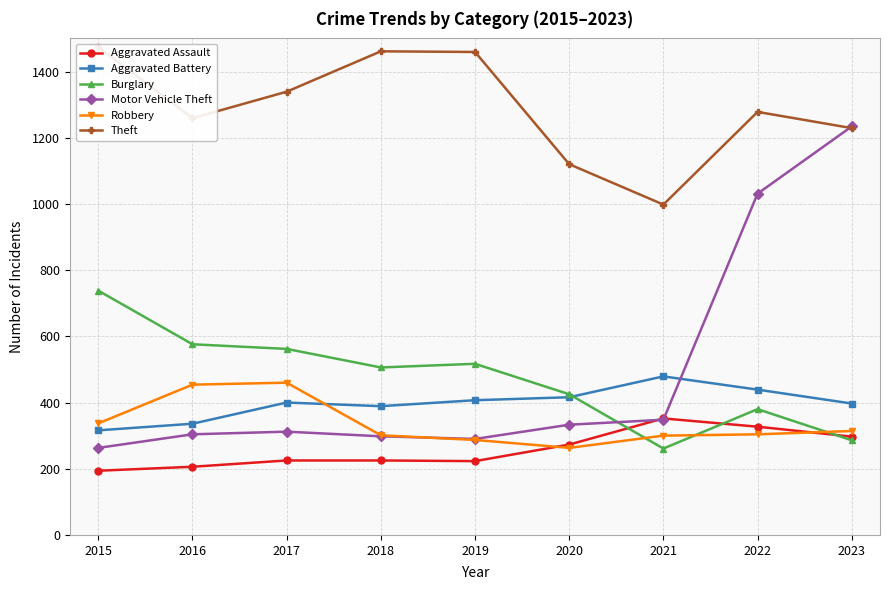

Rank the categories by Theft value from lowest to highest.

2021, 2020, 2023, 2016, 2022, 2017, 2019, 2018, 2015